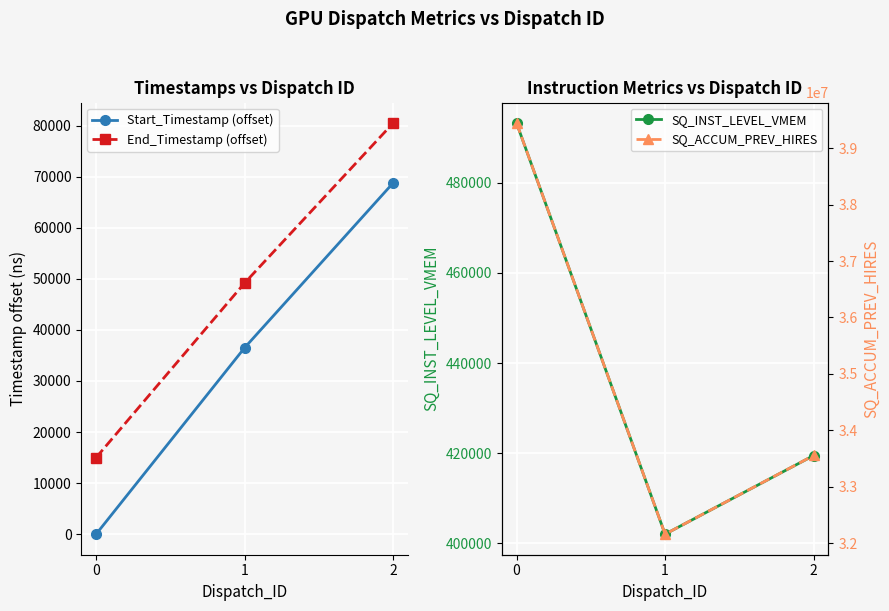

What is the spread (max minus min) of values at 2?

33485828